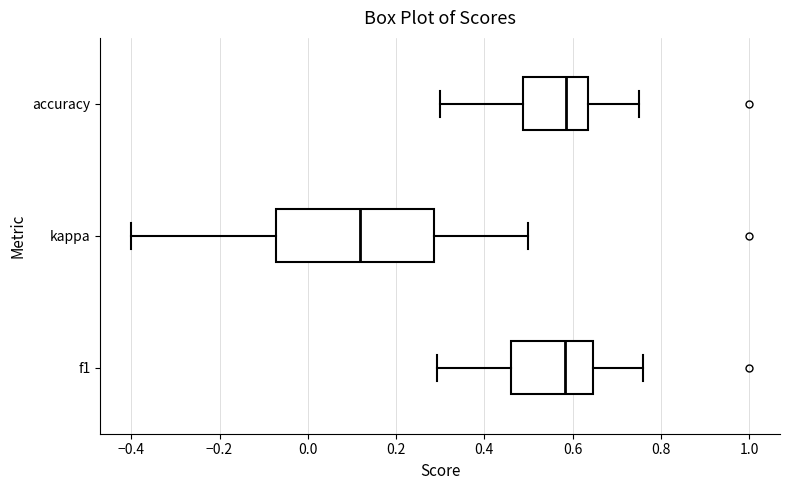

Where does the left whisker of the box for accuracy end on the x-axis? The values are not printed on the chart, so give them approximately, as read against the axis.

0.30